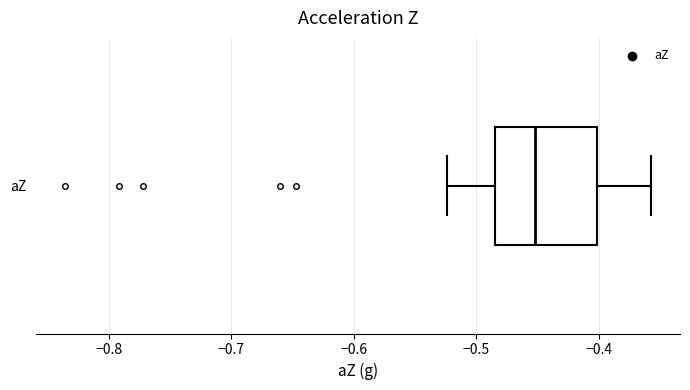

Transcribe this box plot: give where the median line is, the range the box spans, and where the two whiskers end, as read against the x-axis. The values are not printed on the chart, so give them approximately, as read against the axis.

median -0.45, box -0.48 to -0.40, whiskers -0.52 to -0.36